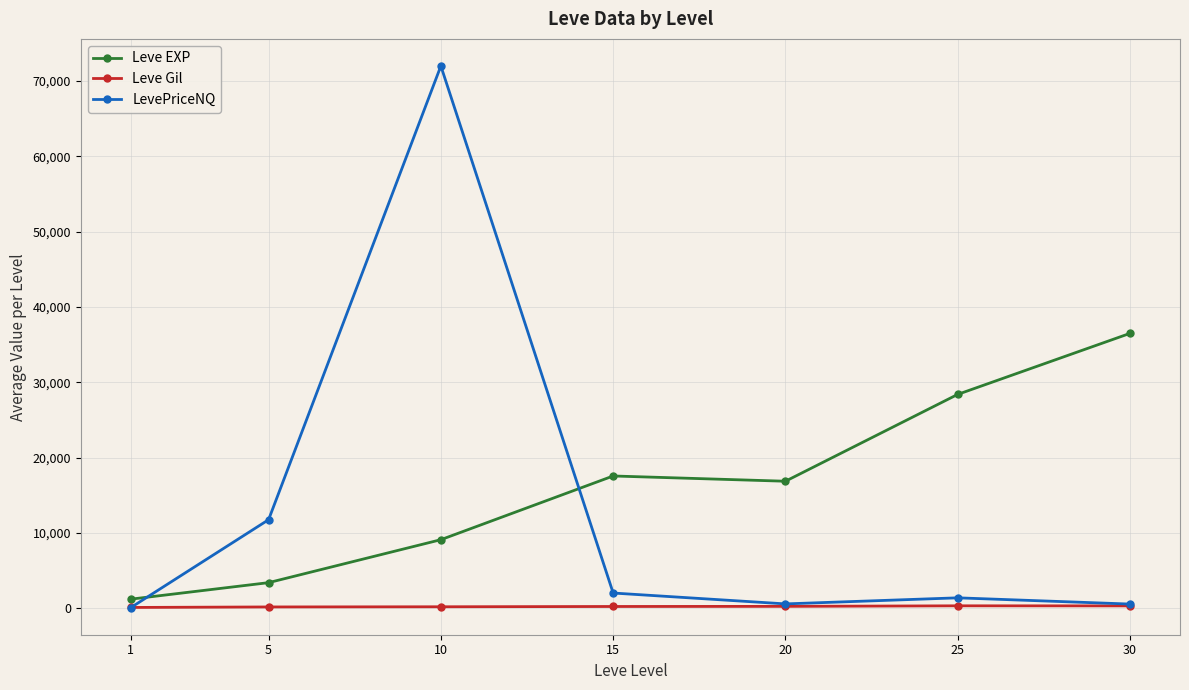

What is the minimum value for Leve EXP?

1213.3